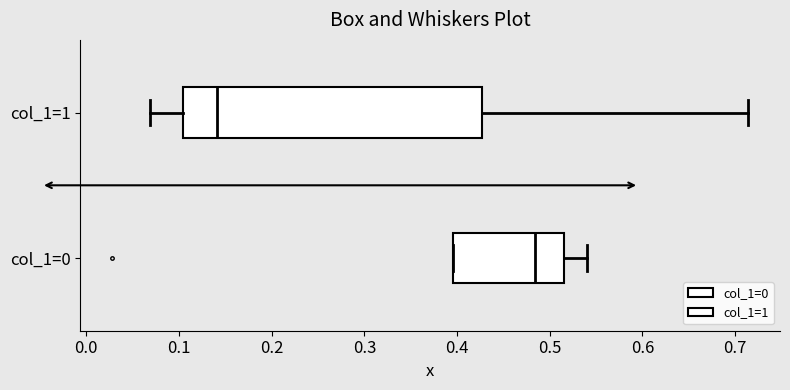

Reading bottom to top, read every box against the x-axis: the position of its median line, the range the box covers, and the ends of its whiskers. The values are not printed on the chart, so give them approximately, as read against the axis.

col_1=0: median 0.48, box 0.40 to 0.52, whiskers 0.40 to 0.54
col_1=1: median 0.14, box 0.10 to 0.43, whiskers 0.07 to 0.71